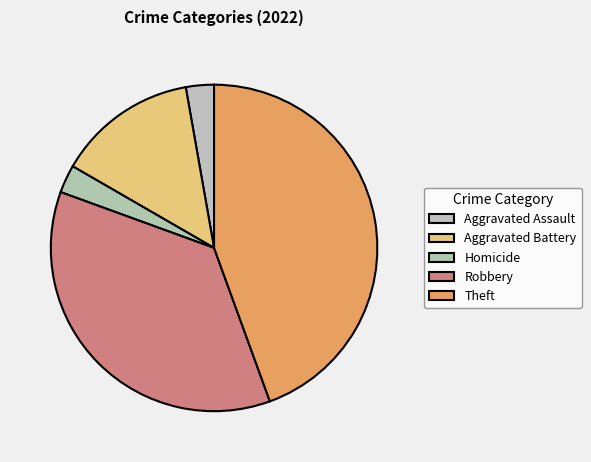

How many segments does this pie chart have?

5